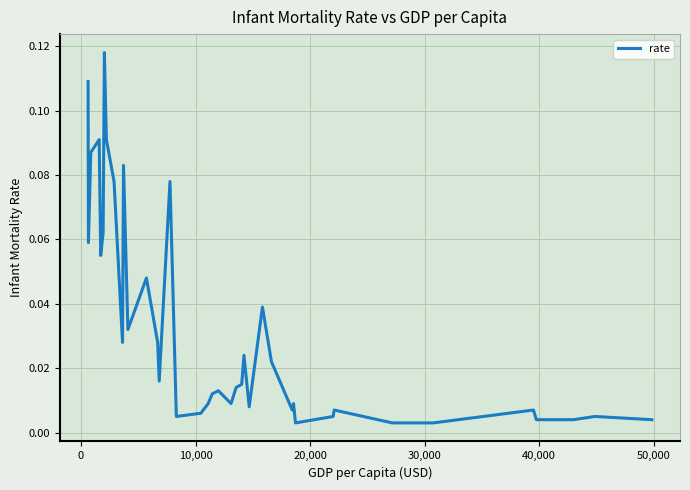

Does the chart display data point markers on the line(s)?

No